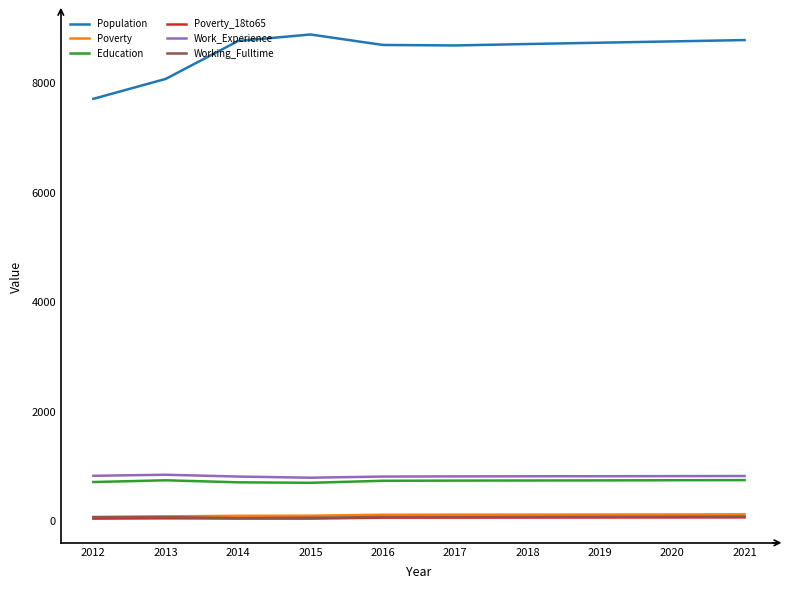

Which series has the largest total across all categories?

Population